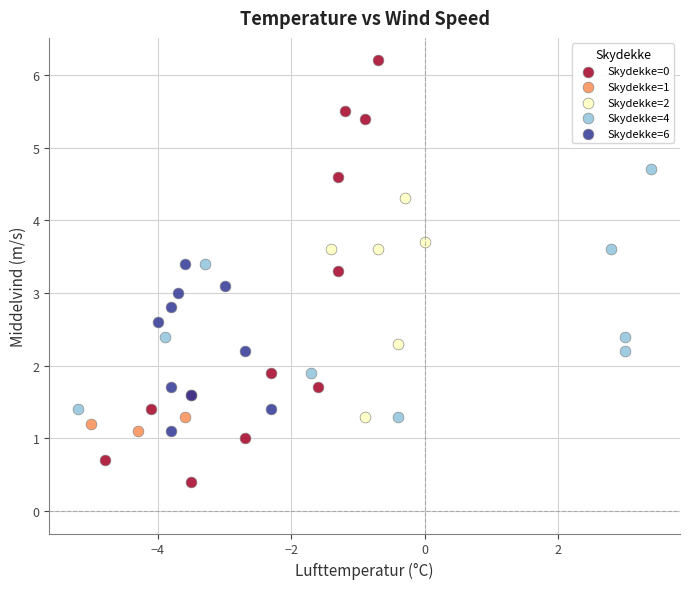

Which series contains the lowest Y value?

Skydekke=0